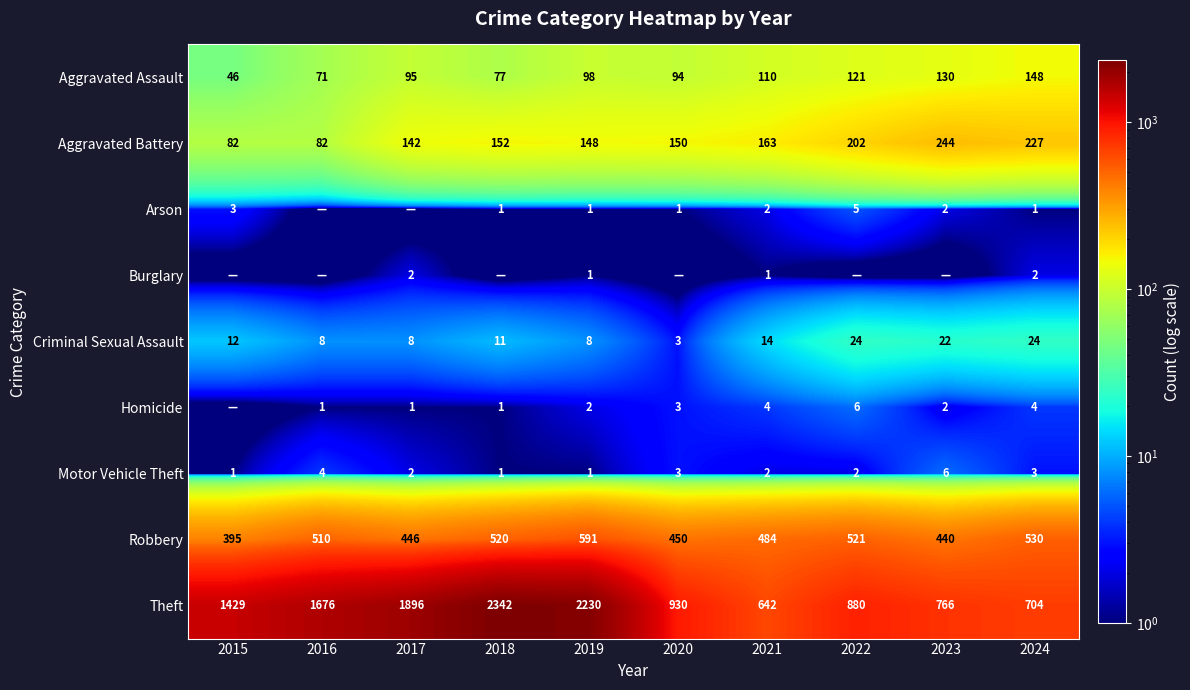

List the labels in order of Aggravated Assault value, largest first.

2024, 2023, 2022, 2021, 2019, 2017, 2020, 2018, 2016, 2015